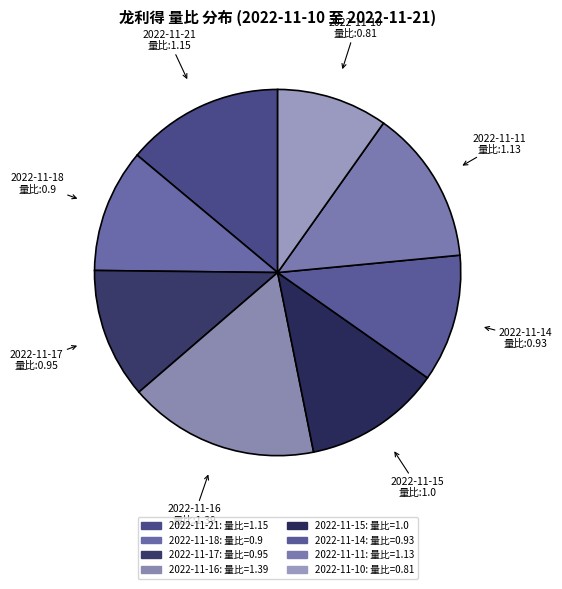

Is it true that 2022-11-16 is 17% of the pie?

True